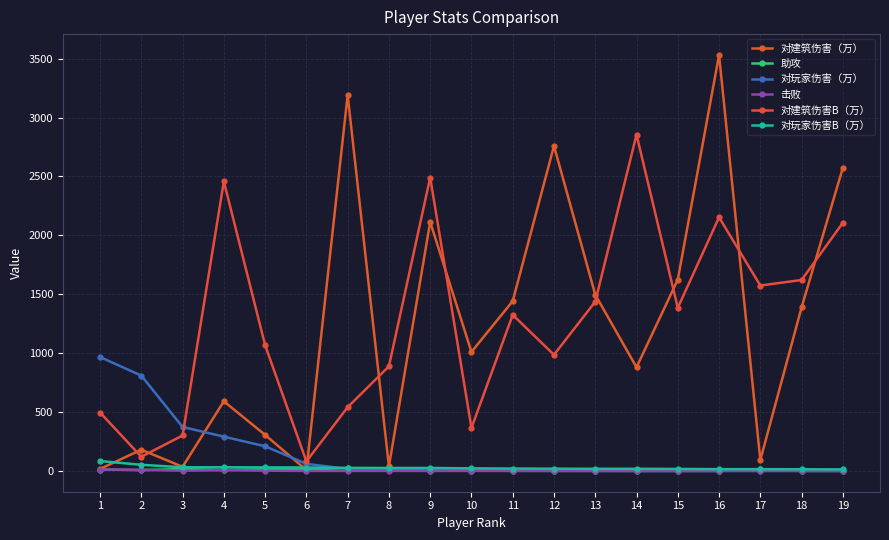

What are all the series names shown in the legend?

对建筑伤害（万）, 助攻, 对玩家伤害（万）, 击败, 对建筑伤害B（万）, 对玩家伤害B（万）